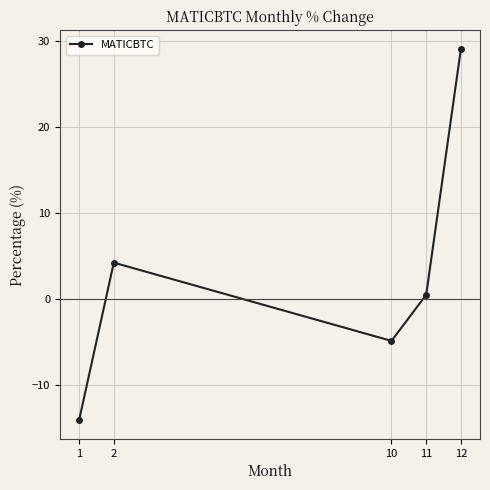

How many values are below zero?

2